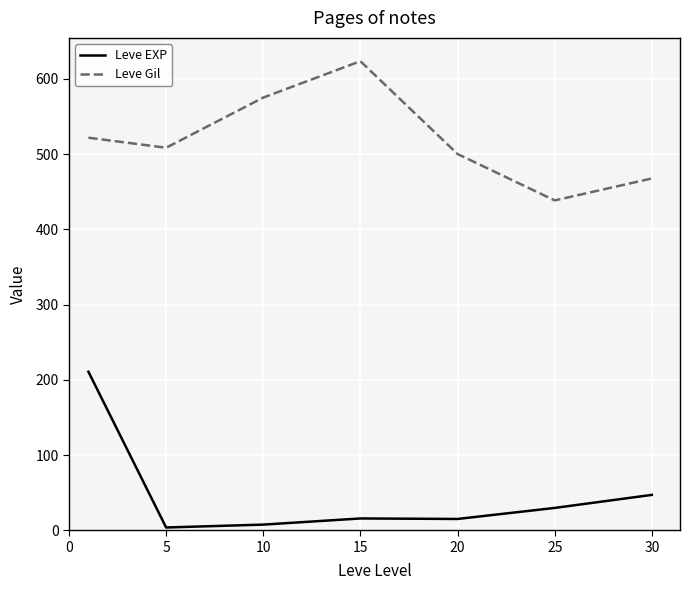

True or false: Leve Gil and Leve EXP intersect in this chart.

False